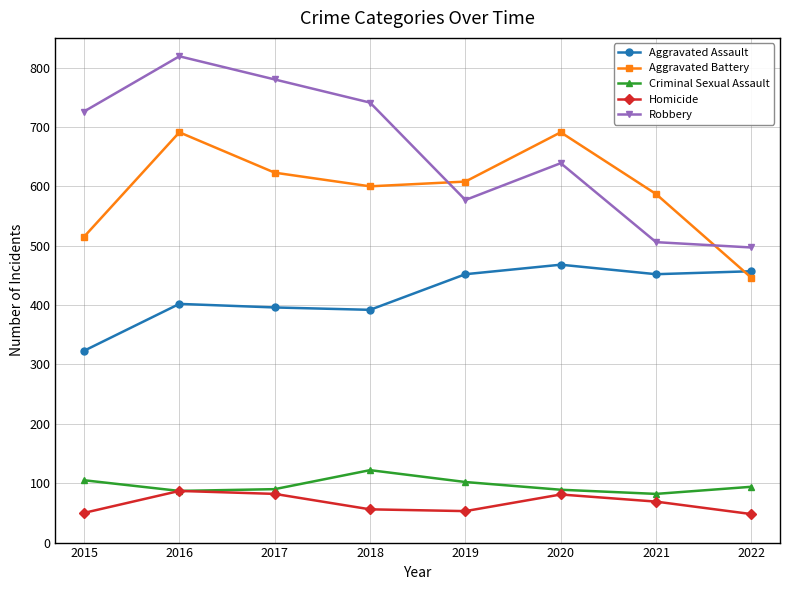

The Robbery series shows 577 at 2019. True or false?

True